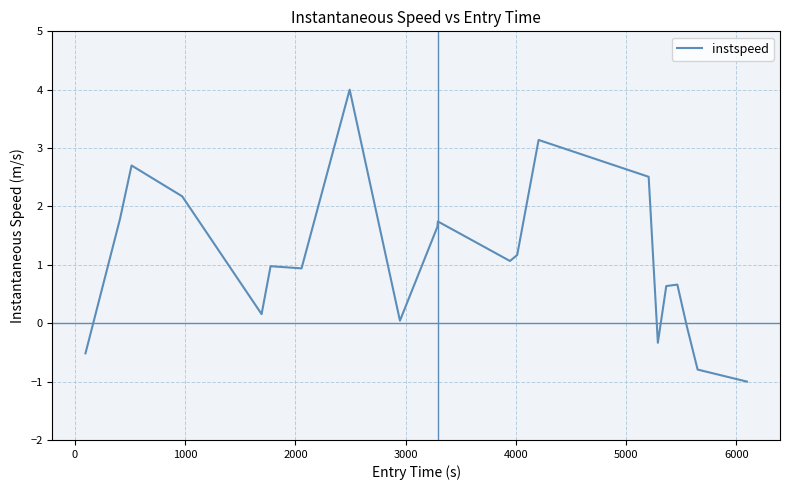

What is the greatest value displayed?

4.0